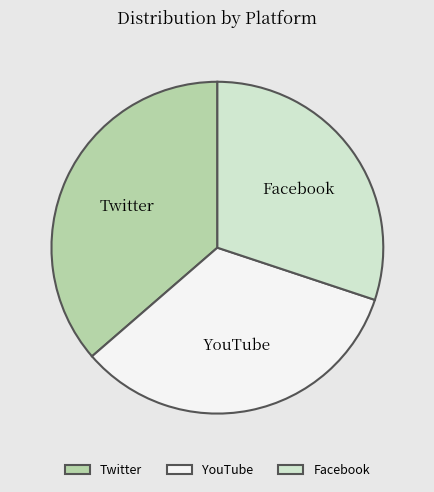

Is Twitter the majority of the pie?

No